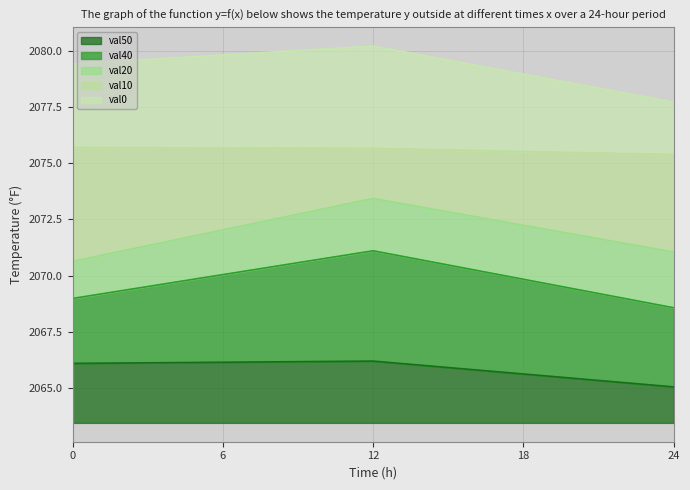

Is it true that val50 equals 4.0 at 12?

False